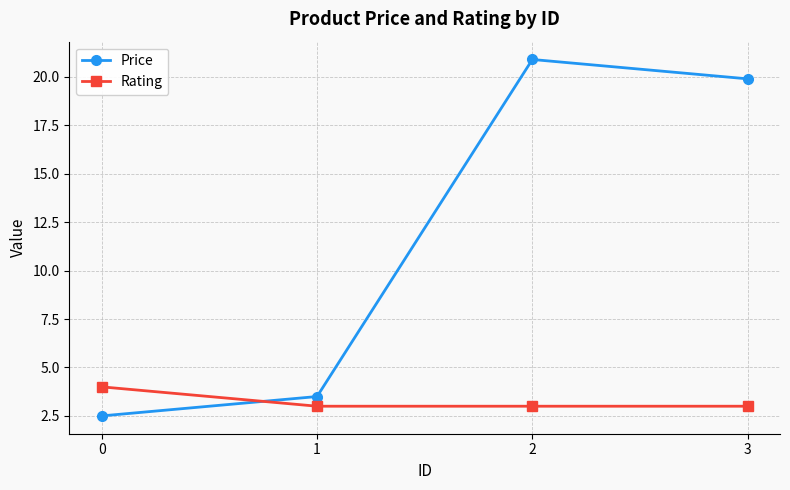

How many series are shown in this chart?

2